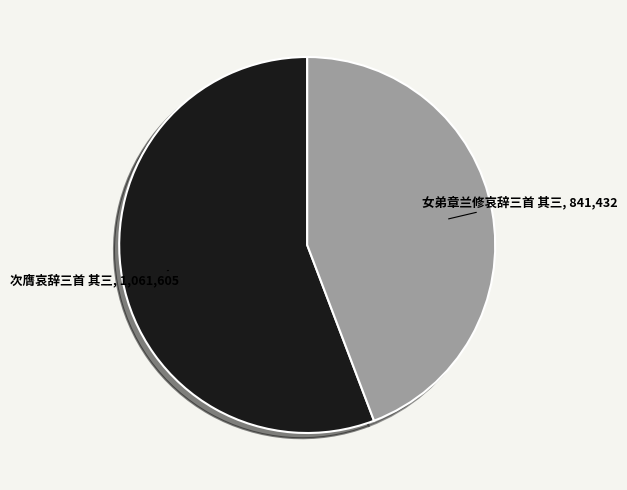

Is the sum of 次膺哀辞三首 其三 and 女弟章兰修哀辞三首 其三 greater than half?

Yes